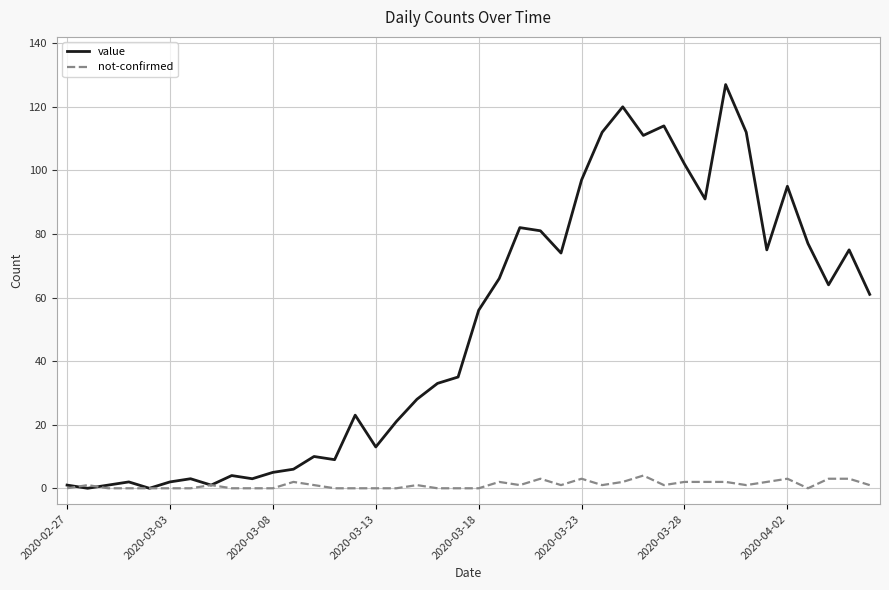

True or false: not-confirmed has more than 0 points higher than both neighbors.

True